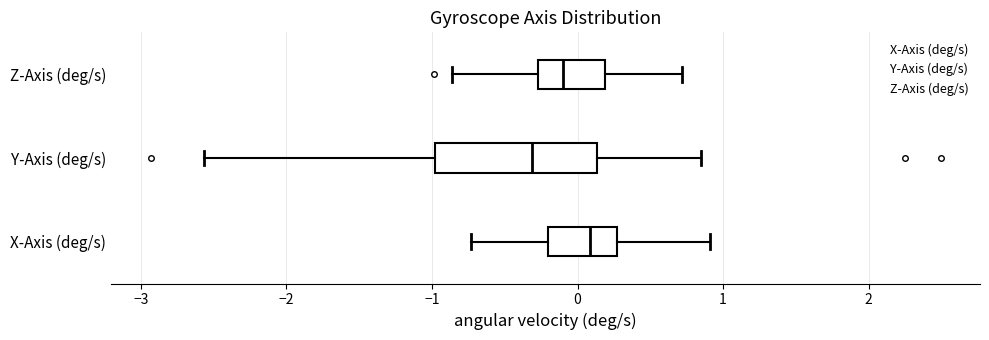

Reading bottom to top, transcribe this box plot: for each box, give where its median line is, the range the box spans, and where its two whiskers end, as read against the x-axis. The values are not printed on the chart, so give them approximately, as read against the axis.

X-Axis (deg/s): median 0.1, box -0.2 to 0.3, whiskers -0.7 to 0.9
Y-Axis (deg/s): median -0.3, box -1.0 to 0.1, whiskers -2.6 to 0.8
Z-Axis (deg/s): median -0.1, box -0.3 to 0.2, whiskers -0.9 to 0.7